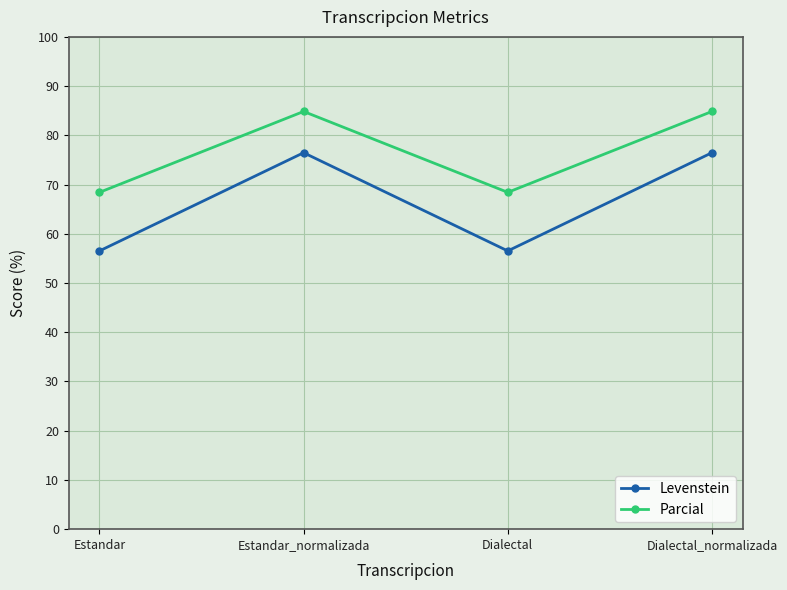

List the series in order of their overall mean, highest first.

Parcial, Levenstein